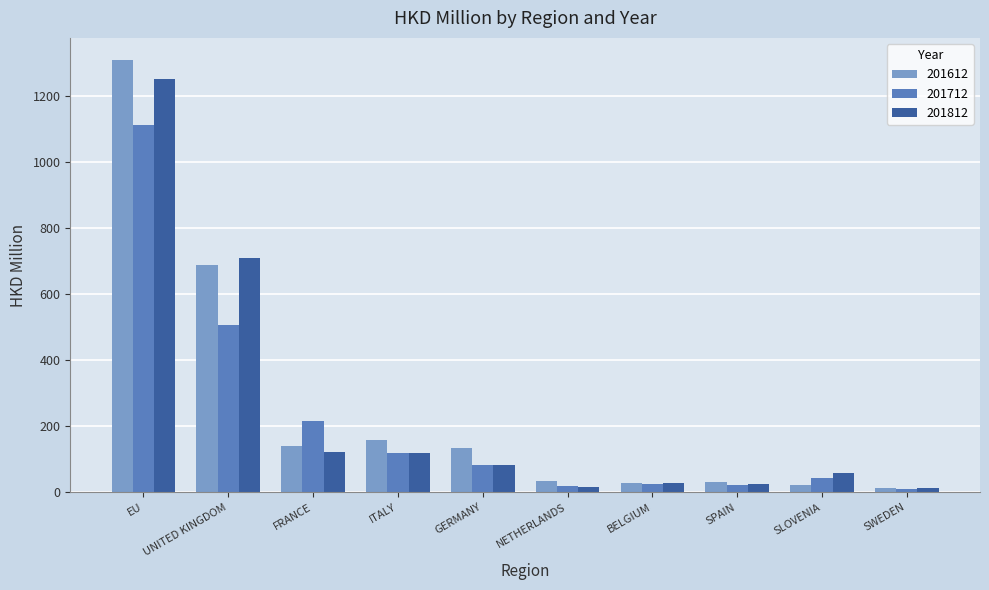

How many bars are there in total?

30